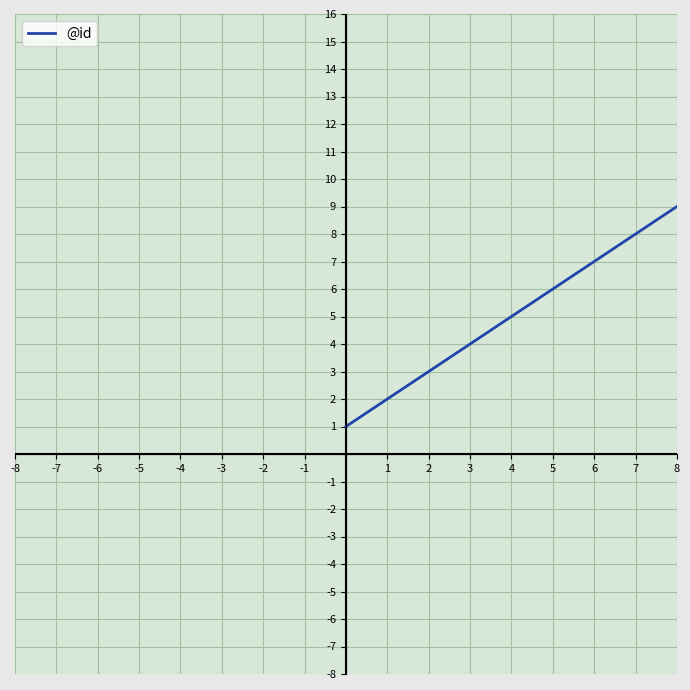

True or false: the data has more than 2 interior local peaks.

False